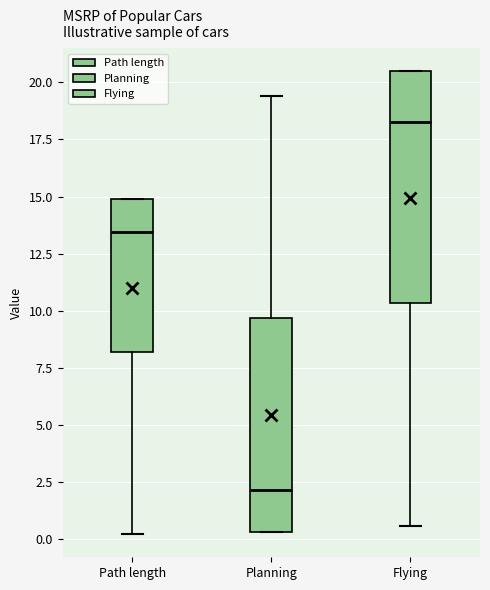

Reading left to right, transcribe this box plot: for each box, give where its median line is, the range the box spans, and where its two whiskers end, as read against the y-axis. The values are not printed on the chart, so give them approximately, as read against the axis.

Path length: median 13.5, box 8.0 to 15.0, whiskers 0.0 to 15.0
Planning: median 2.0, box 0.5 to 9.5, whiskers 0.5 to 19.5
Flying: median 18.5, box 10.5 to 20.5, whiskers 0.5 to 20.5